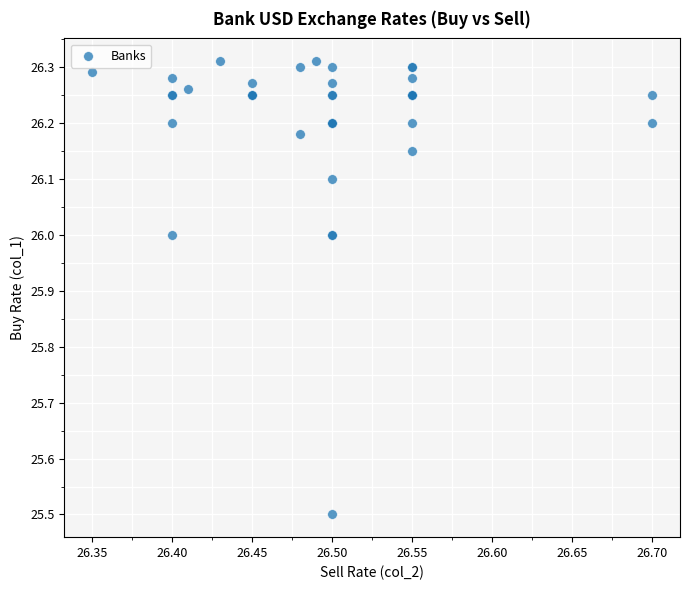

What Y value in the scatter plot is closest to 25?

25.5